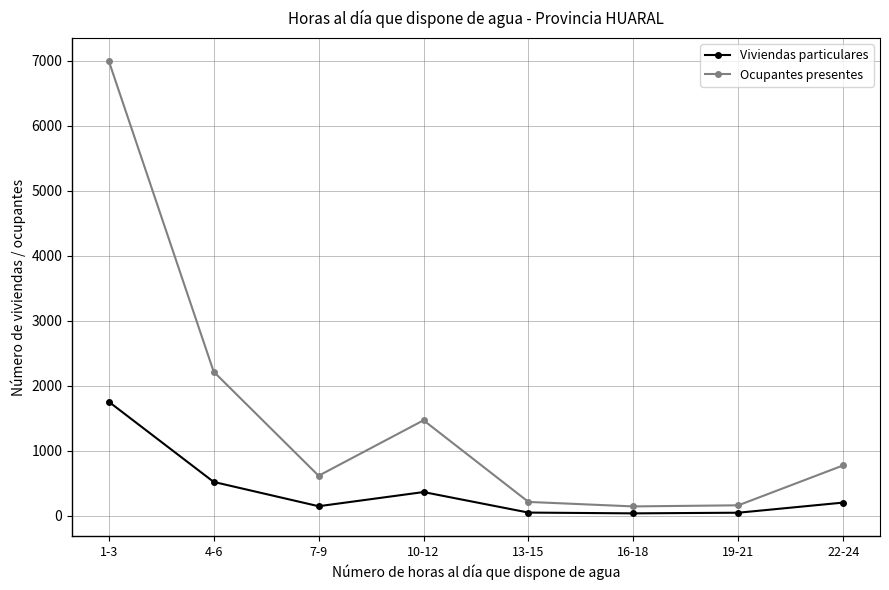

True or false: Viviendas particulares and Ocupantes presentes cross at least once.

False